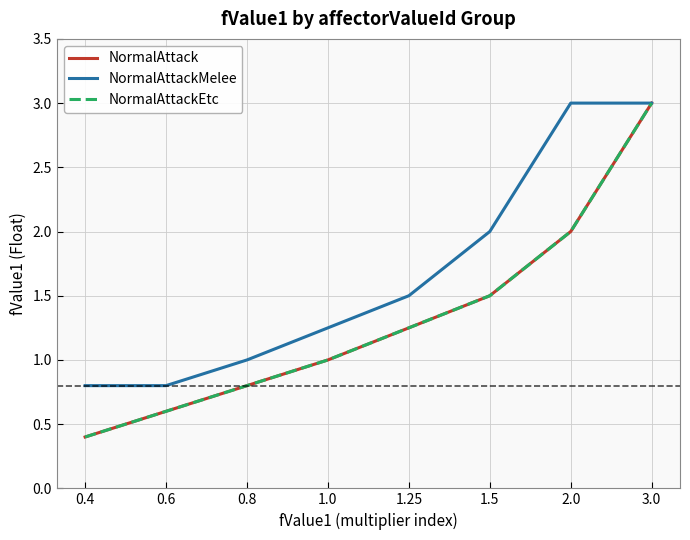

Reading right to left, what are all the values shown in this chart?

NormalAttack: 3.0	2.0	1.5	1.2	1.0	0.8	0.6	0.4
NormalAttackMelee: 3.0	3.0	2.0	1.5	1.2	1.0	0.8	0.8
NormalAttackEtc: 3.0	2.0	1.5	1.2	1.0	0.8	0.6	0.4